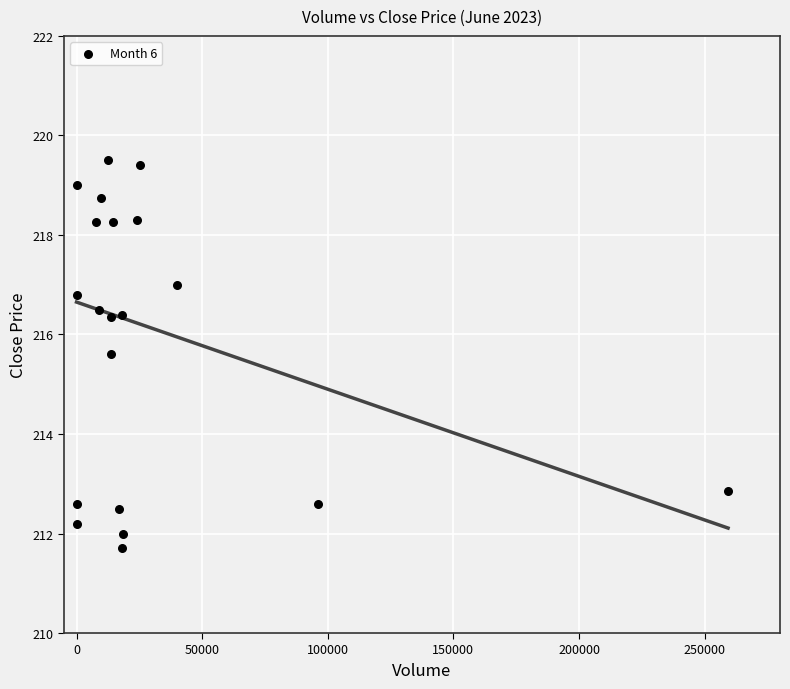

What Y value in the scatter plot is closest to 215?

215.6